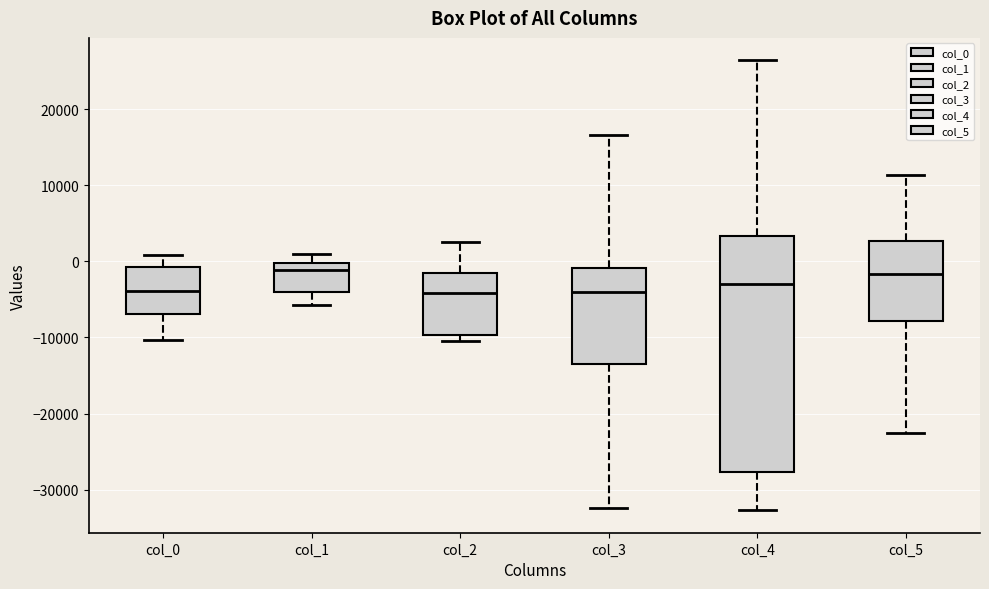

Where is the upper edge of the box for col_4 on the y-axis? The values are not printed on the chart, so give them approximately, as read against the axis.

3000